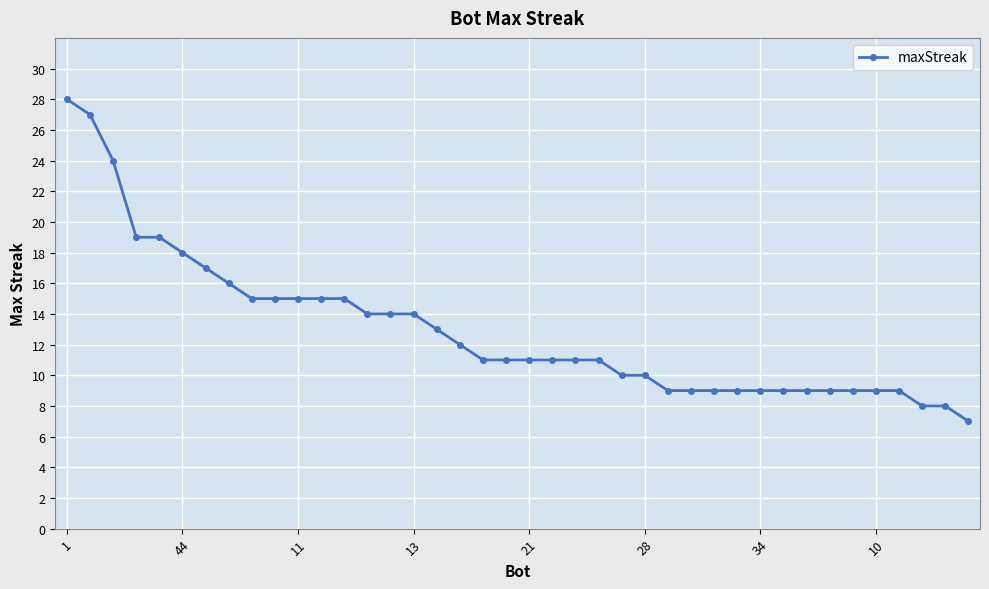

What is the average value?

13